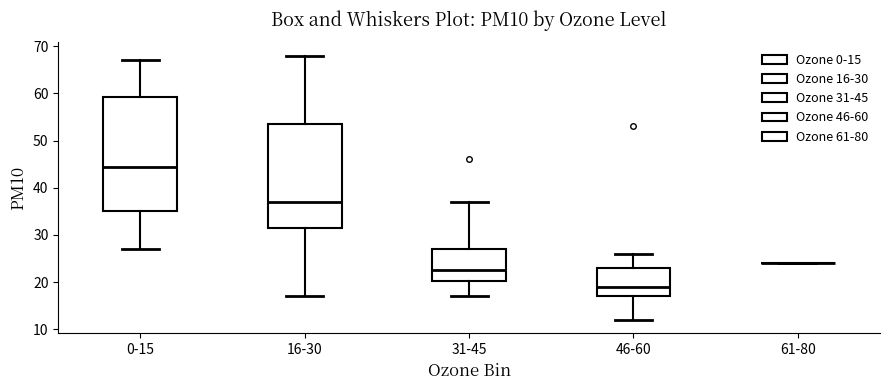

Comparing the boxes themselves (not the whiskers), which one is the tallest?

0-15